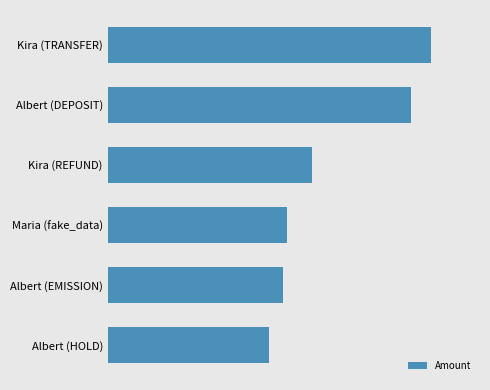

List the labels in order of value, smallest first.

Albert (HOLD), Albert (EMISSION), Maria (fake_data), Kira (REFUND), Albert (DEPOSIT), Kira (TRANSFER)